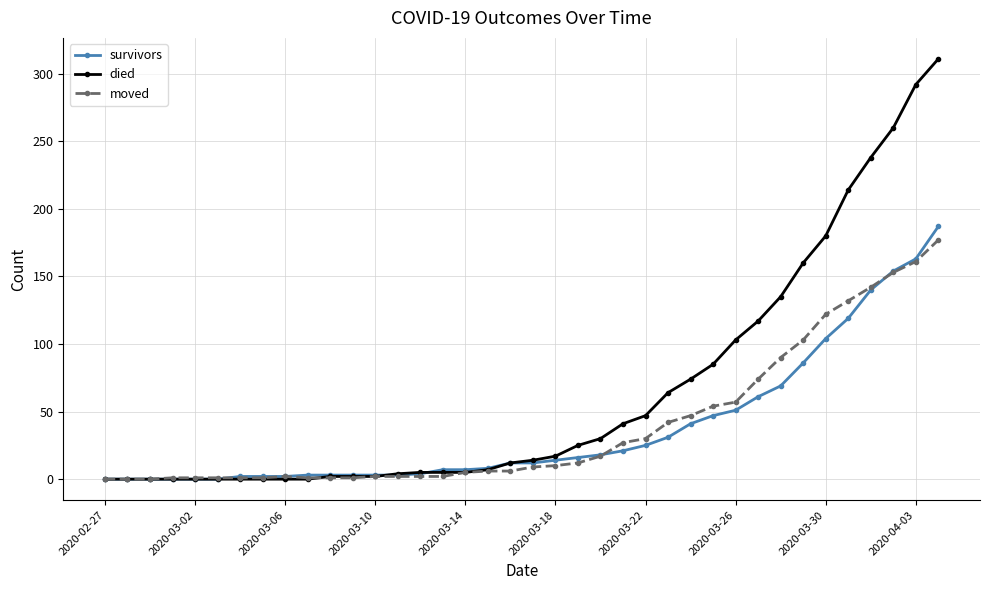

What is the highest value of the moved series?

177